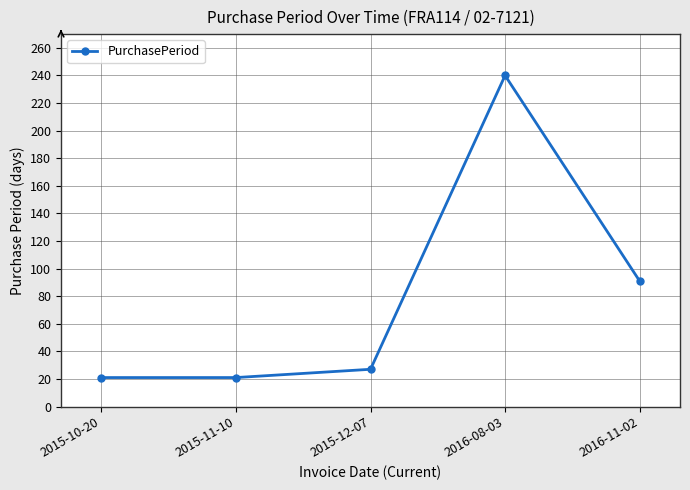

At which category does the data reach its first local peak?

2016-08-03